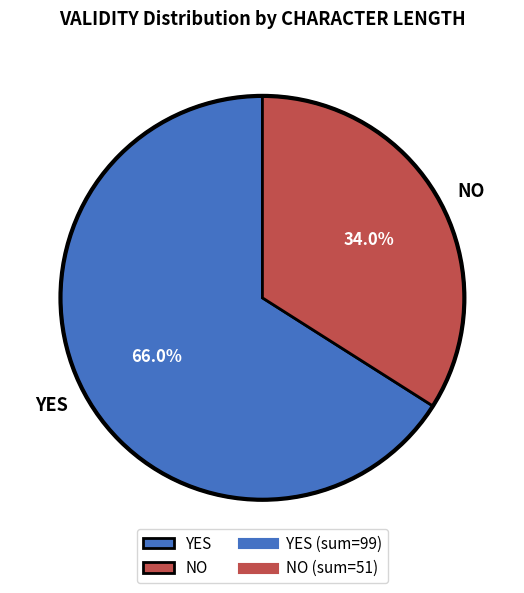

How many slices are in this pie chart?

2